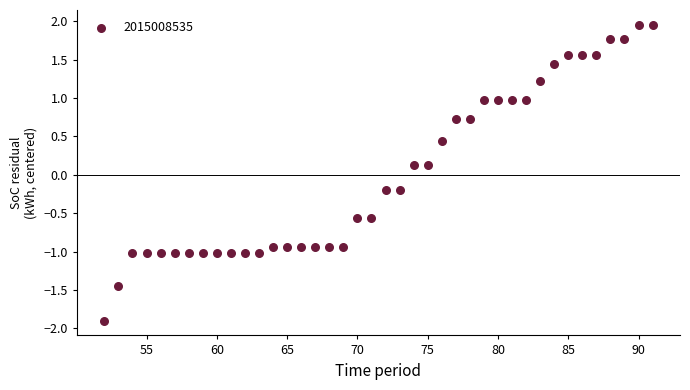

What is the range of Y values (max minus min)?

3.9